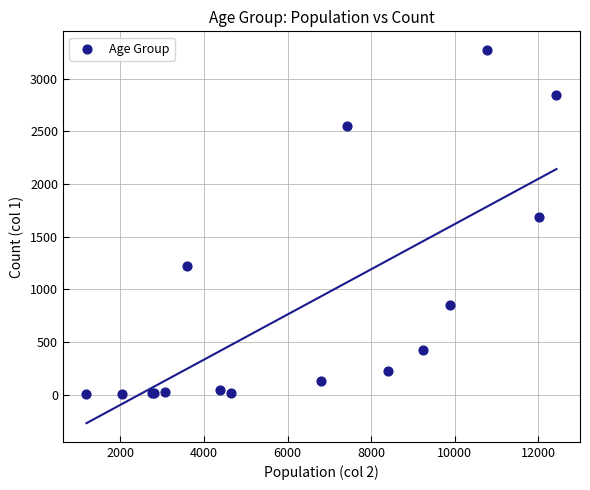

What Y value in the scatter plot is closest to 1638?

1690